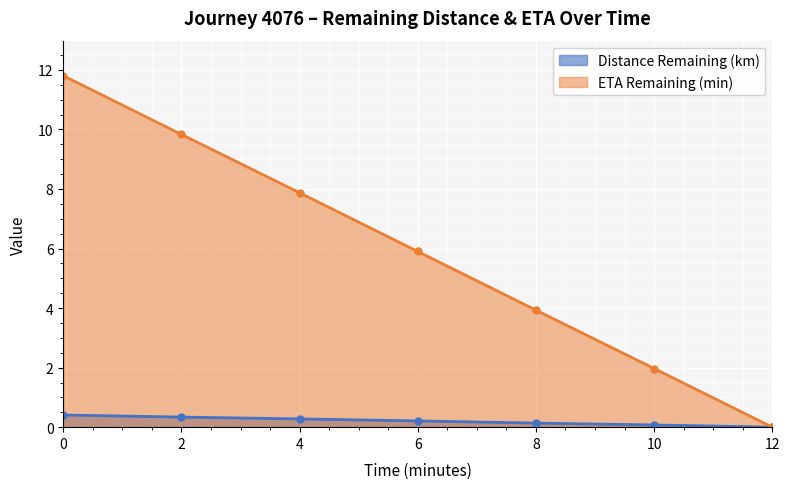

What is the maximum value for Distance Remaining (km)?

0.4